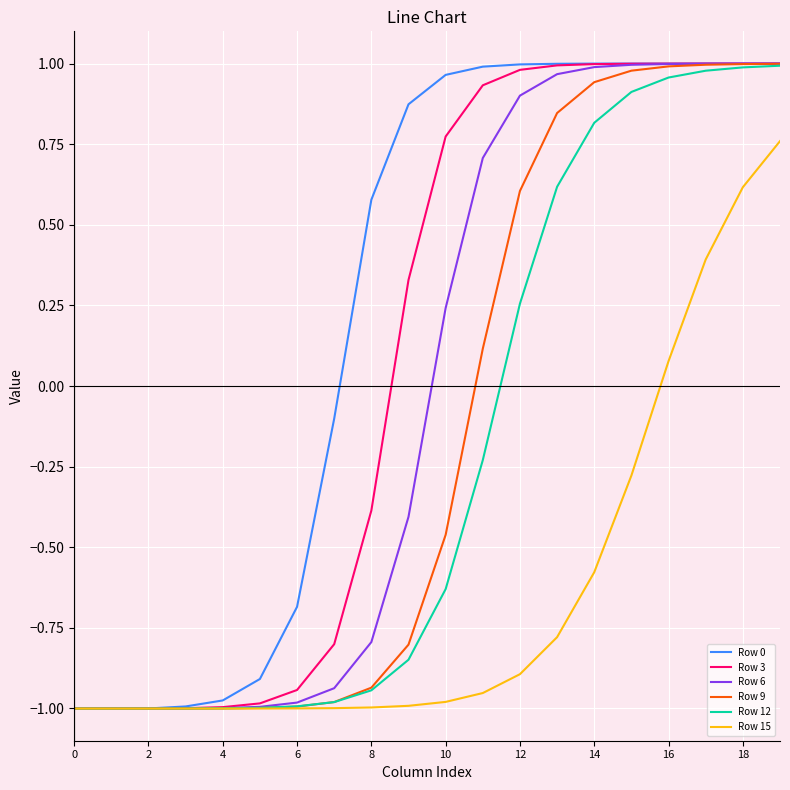

How many values in the Row 9 series are below 0?

11